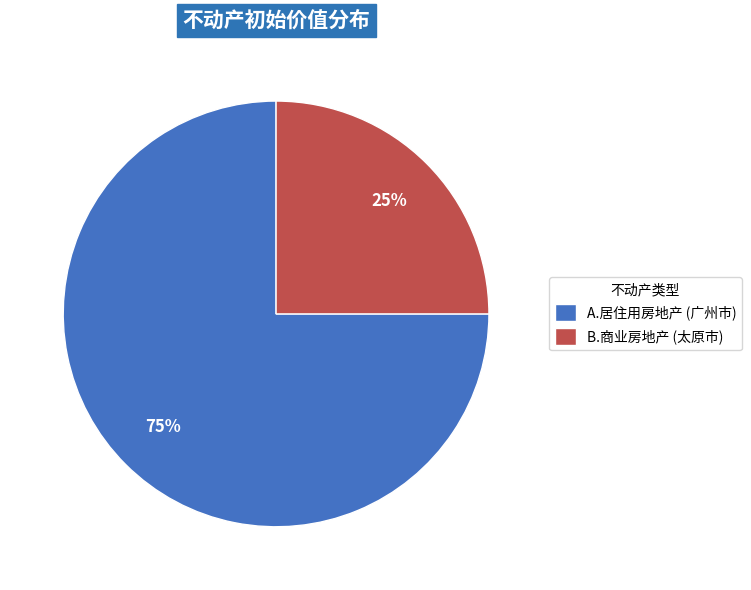

How many slices are in this pie chart?

2